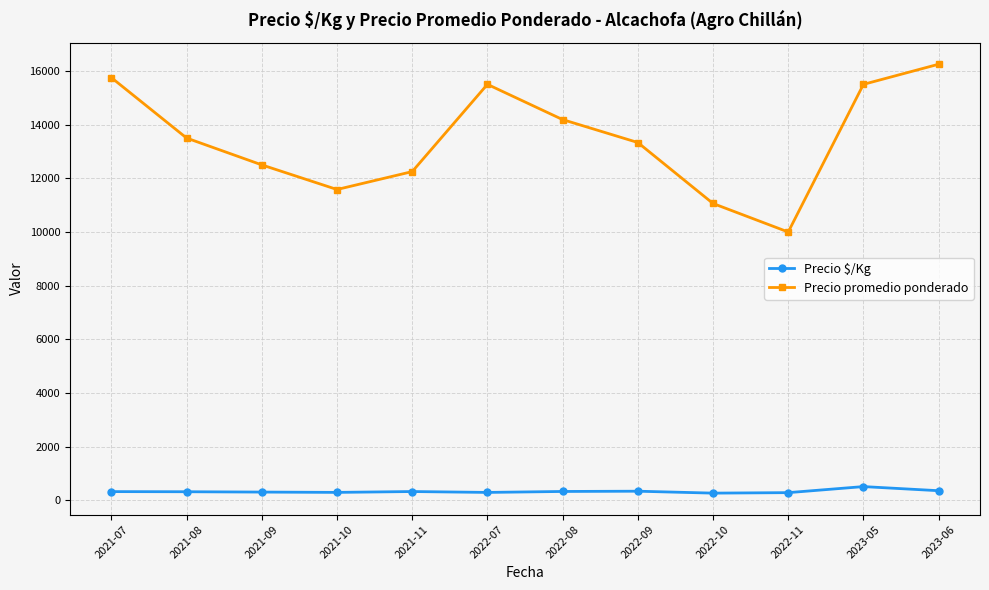

Rank the series by their average value, from highest to lowest.

Precio promedio ponderado, Precio $/Kg